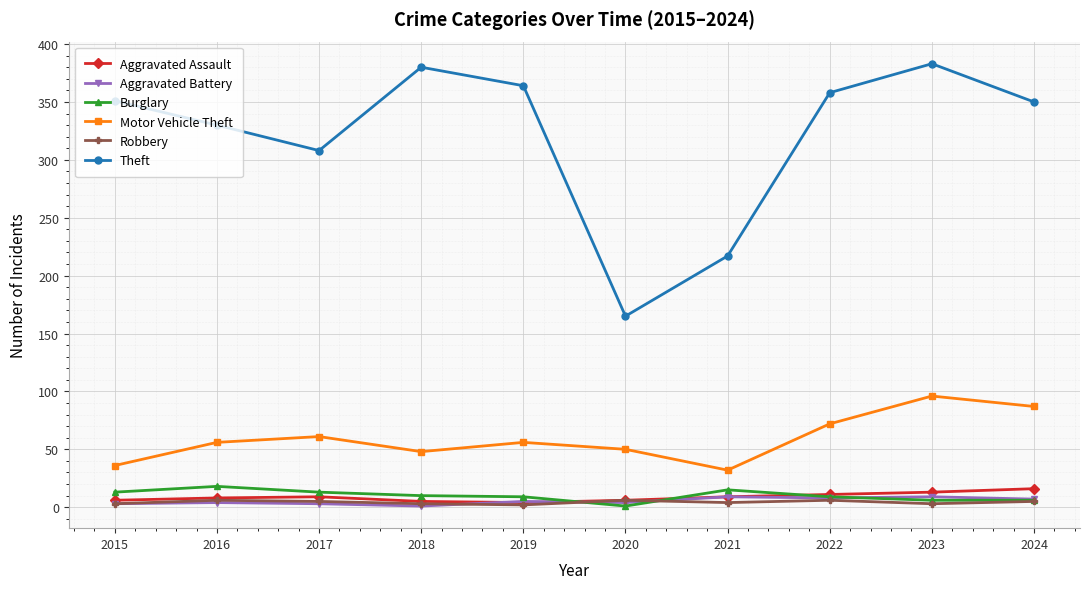

True or false: Theft has more than 0 points higher than both neighbors.

True